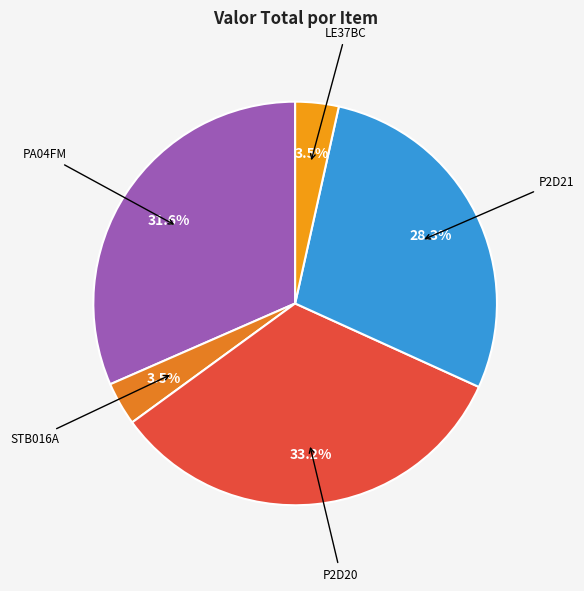

What is the largest slice in the pie chart?

P2D20